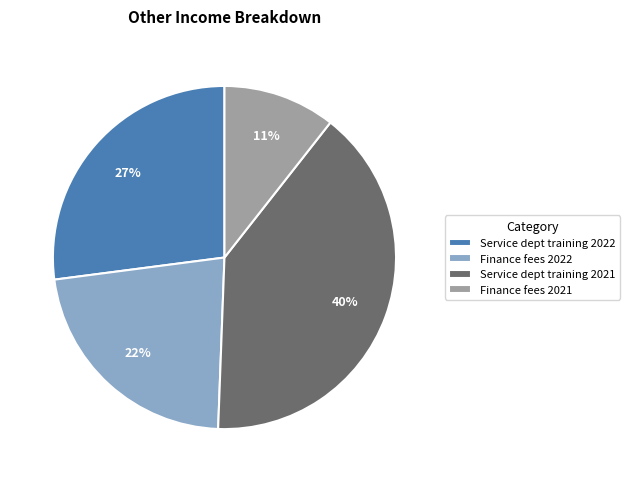

Which category has the smallest portion of the pie?

Finance fees 2021